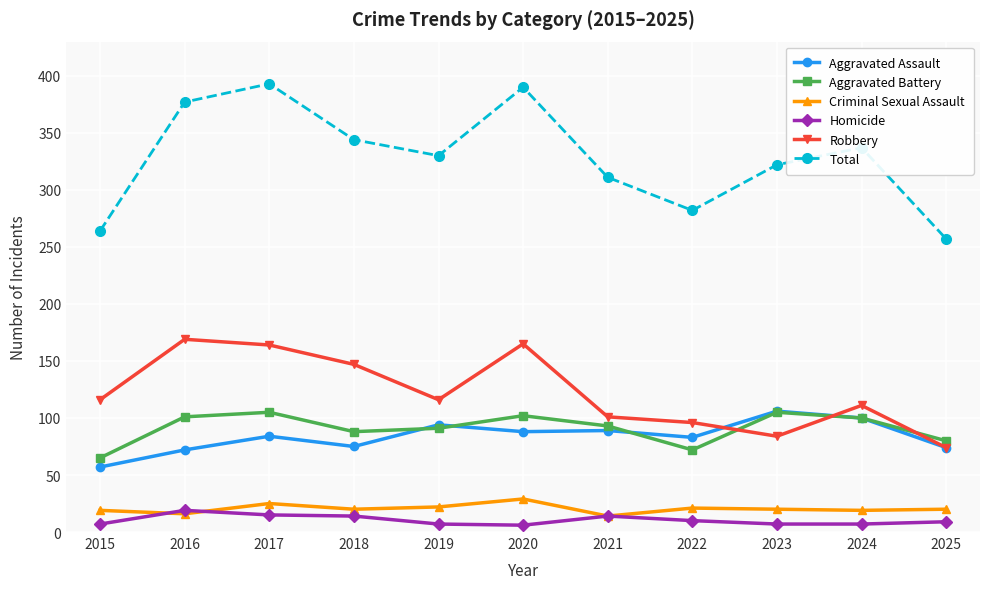

What is the average value of the Robbery series?

122